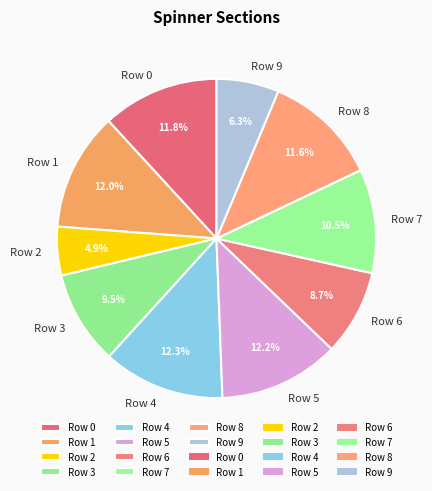

How many slices are in this pie chart?

10